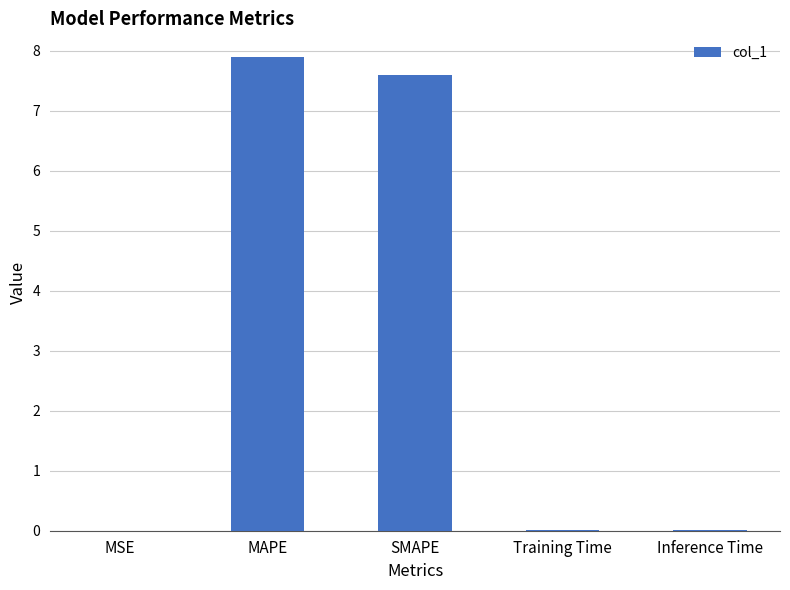

What is the maximum value shown in the chart?

7.9